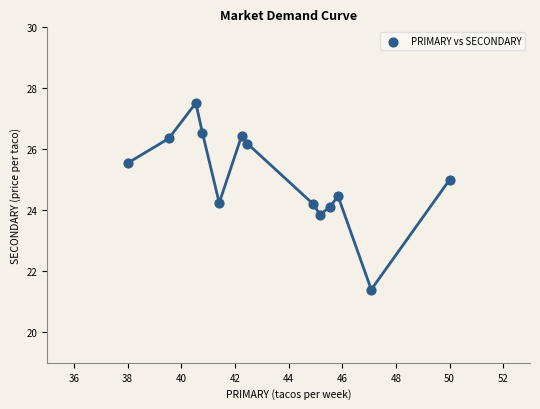

What is the range of X values (max minus min)?

12.0